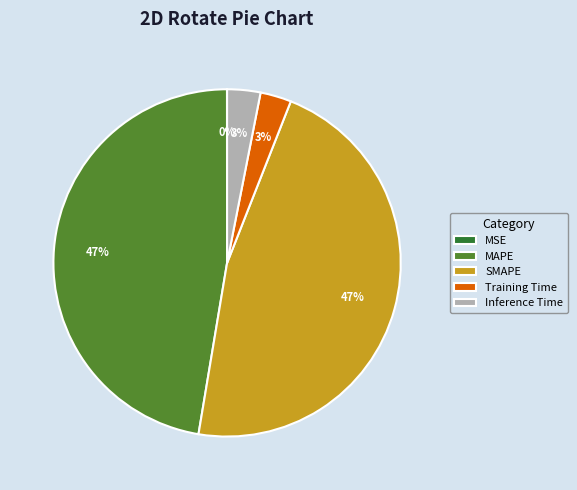

Is MAPE the majority of the pie?

No